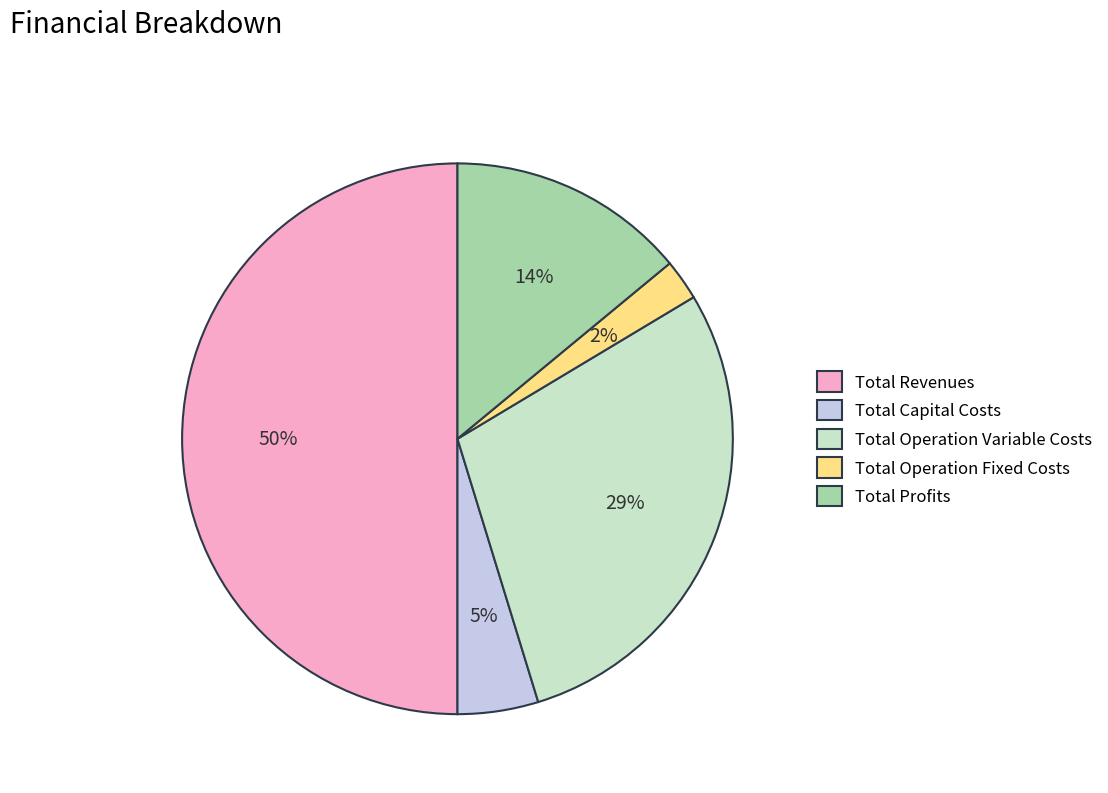

Combined, do Total Operation Fixed Costs and Total Operation Variable Costs account for over 50%?

No